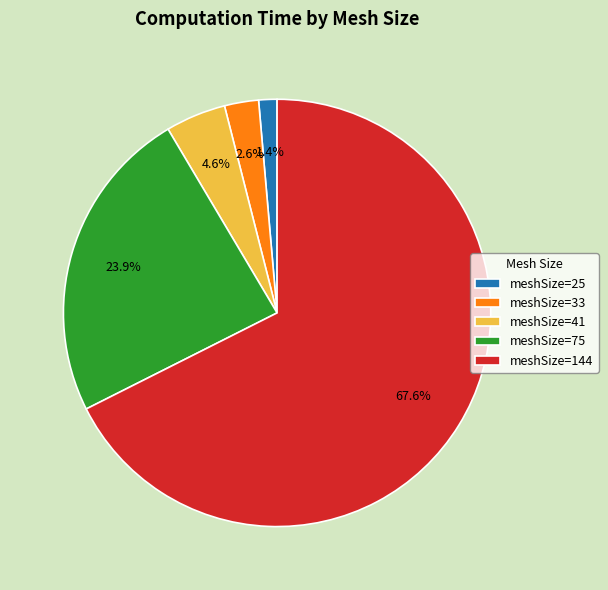

To the nearest percent, what is the difference between the largest and smallest slice percentages?

66%